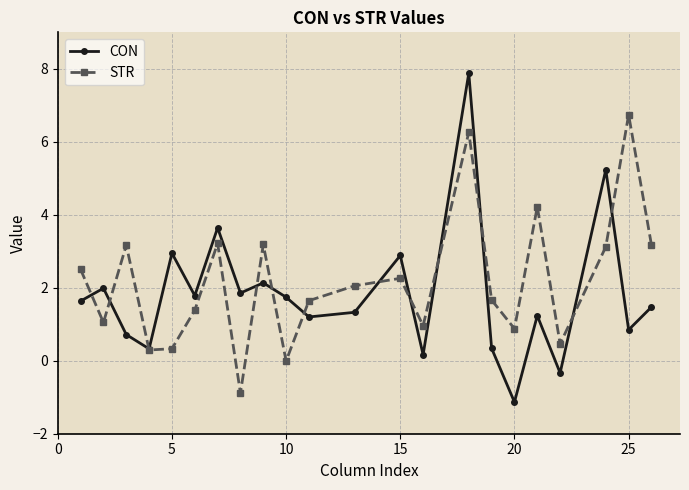

List the series in order of their peak value, highest first.

CON, STR